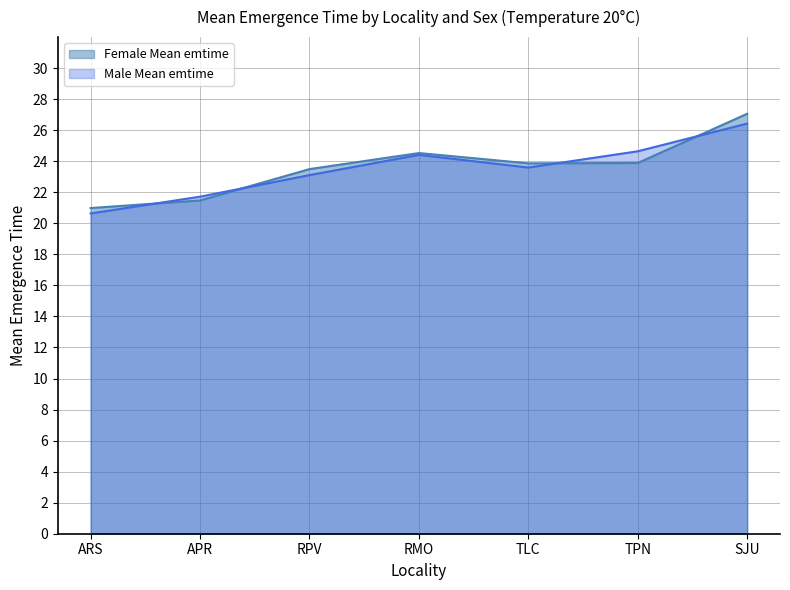

What is the value of the Female Mean emtime point at the 5th from the left?

23.9